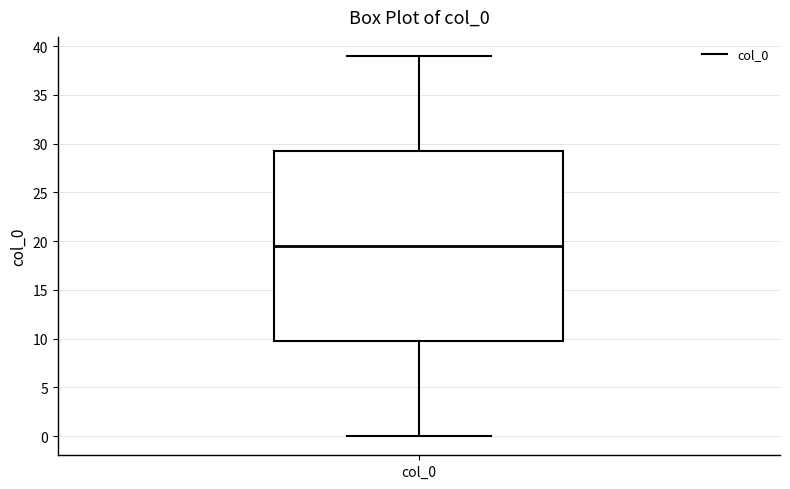

Where does the upper whisker of the box for col_0 end on the y-axis? The values are not printed on the chart, so give them approximately, as read against the axis.

39.0